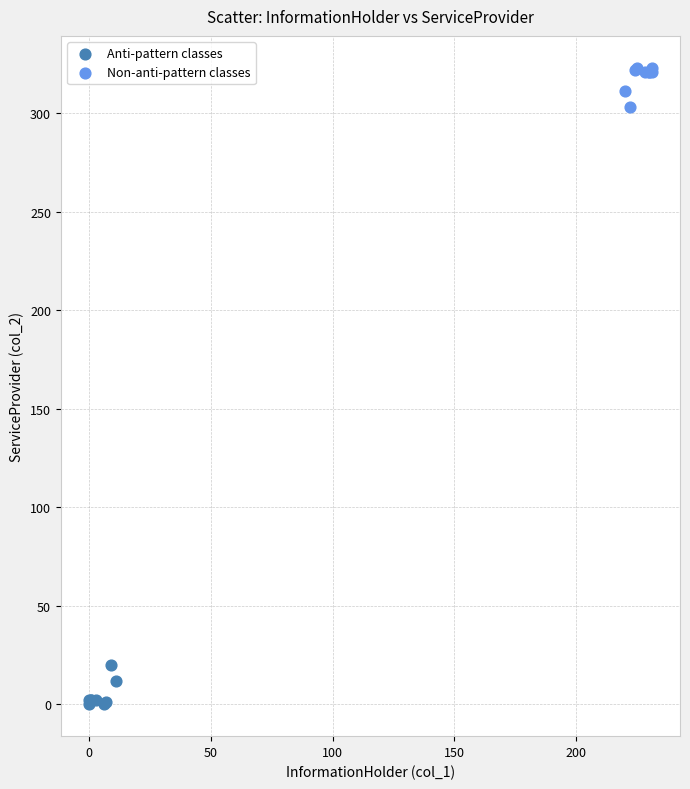

Which series reaches the maximum Y coordinate?

Non-anti-pattern classes